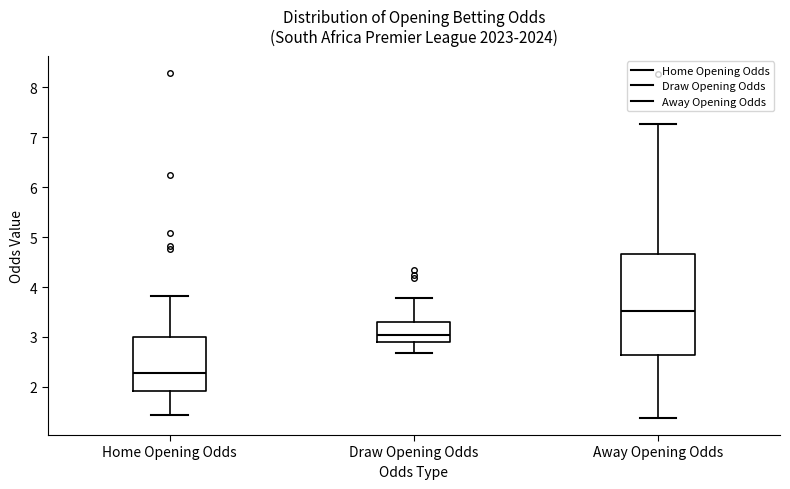

Reading left to right, transcribe this box plot: for each box, give where its median line is, the range the box spans, and where its two whiskers end, as read against the y-axis. The values are not printed on the chart, so give them approximately, as read against the axis.

Home Opening Odds: median 2.3, box 1.9 to 3.0, whiskers 1.4 to 3.8
Draw Opening Odds: median 3.0, box 2.9 to 3.3, whiskers 2.7 to 3.8
Away Opening Odds: median 3.5, box 2.6 to 4.7, whiskers 1.4 to 7.3